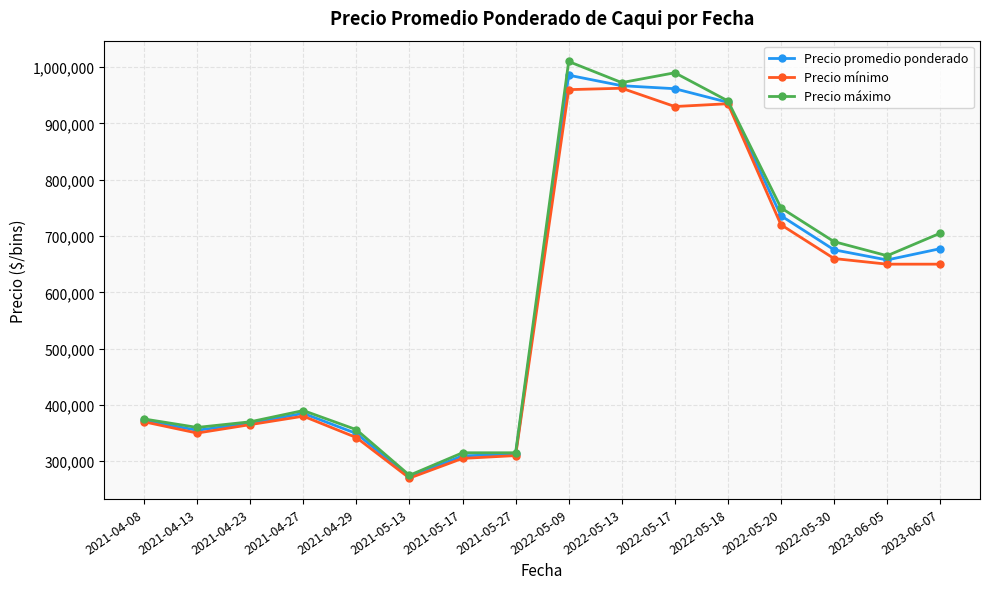

Where is the first local minimum for Precio mínimo?

2021-04-13